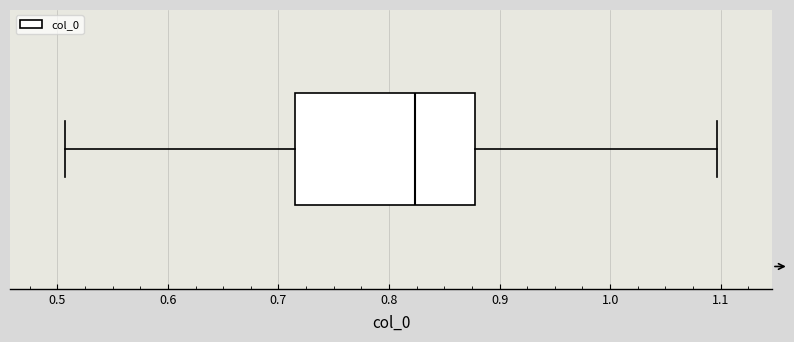

Transcribe this box plot: give where the median line is, the range the box spans, and where the two whiskers end, as read against the x-axis. The values are not printed on the chart, so give them approximately, as read against the axis.

median 0.82, box 0.72 to 0.88, whiskers 0.51 to 1.10